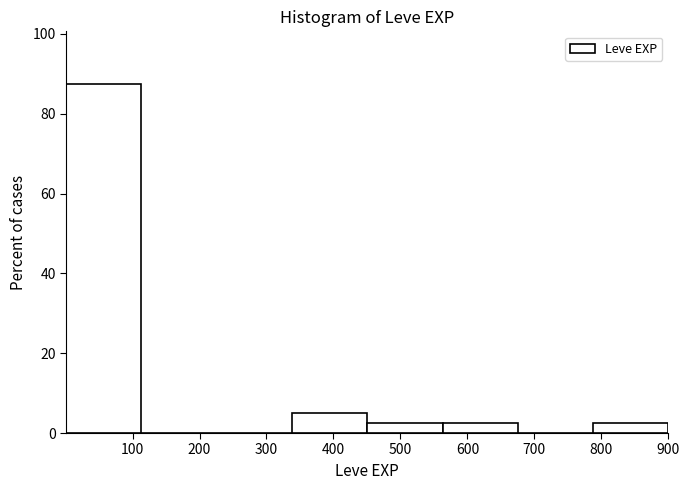

How tall is the bar that spans 450 to 560 on the x-axis? Neither the bar edges nor the heights are printed on the chart, so give them approximately, as read against the axes.

2